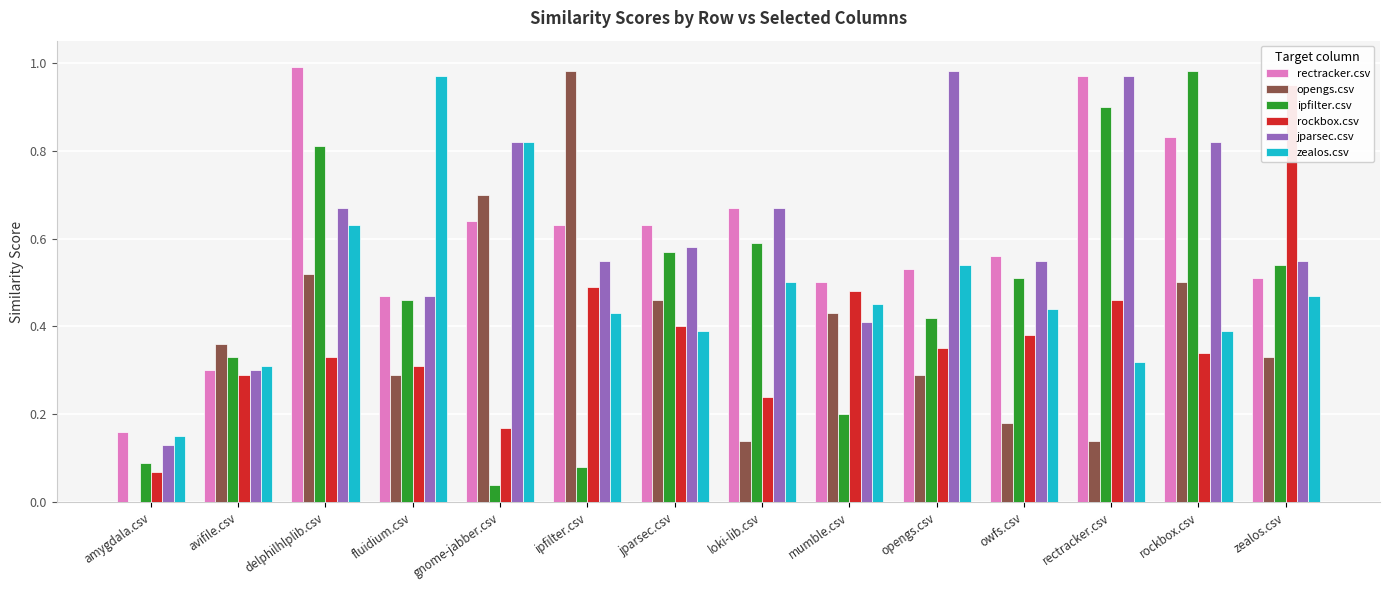

Which category has the lowest value in the opengs.csv series?

amygdala.csv